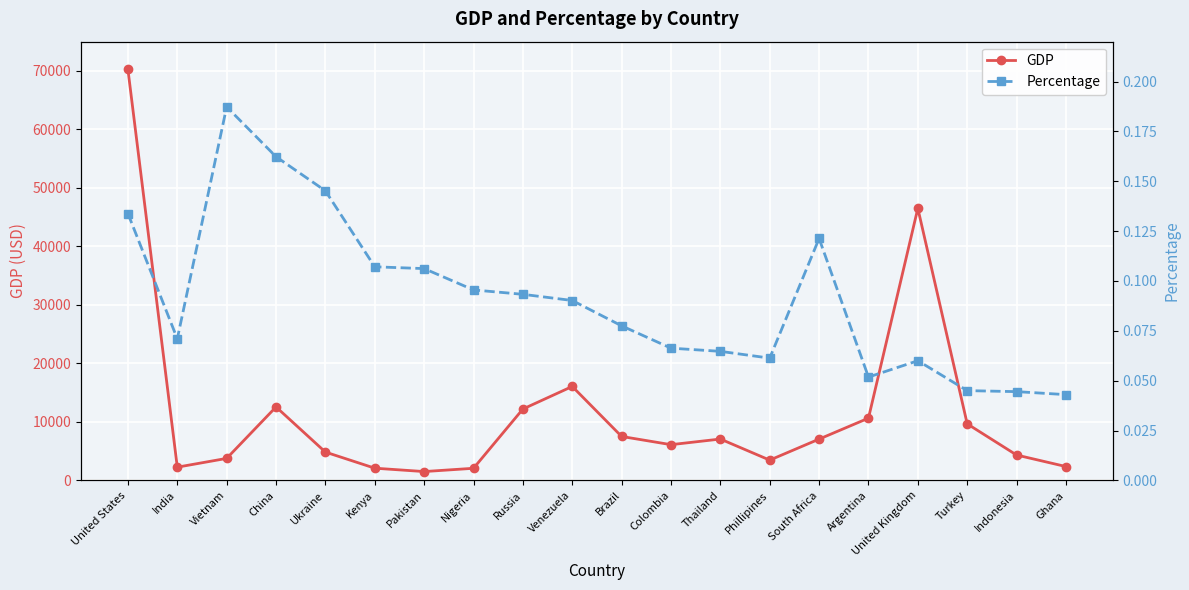

True or false: GDP and Percentage intersect in this chart.

False